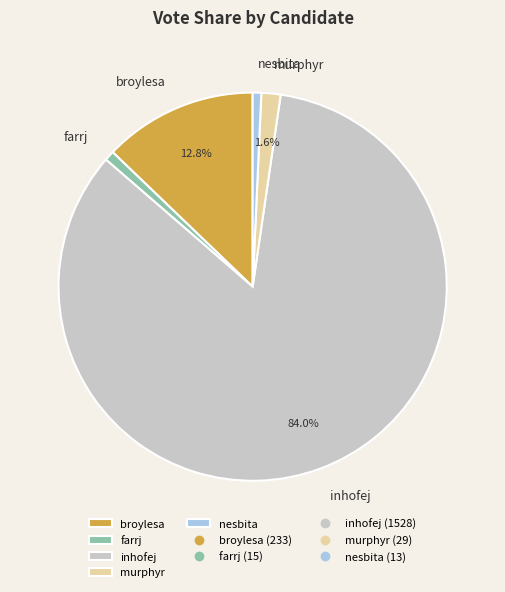

What is the ratio of the value at broylesa to the value at inhofej?

0.2